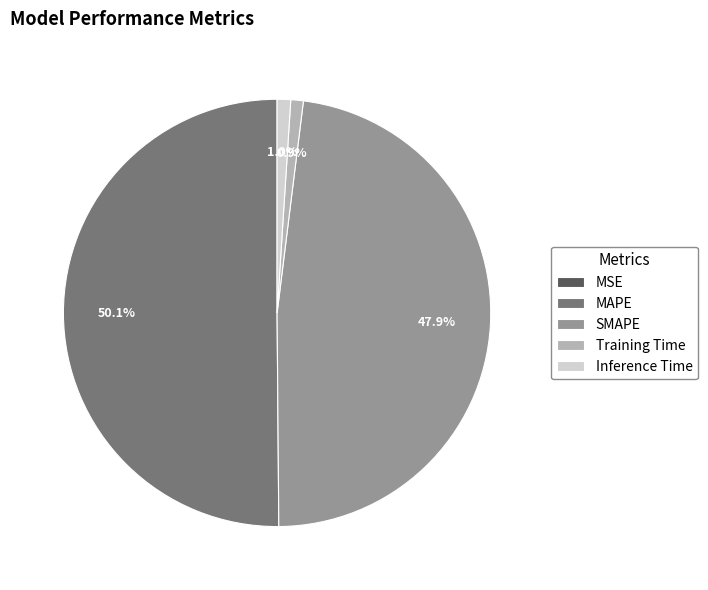

To the nearest percent, what is the average slice percentage?

20%